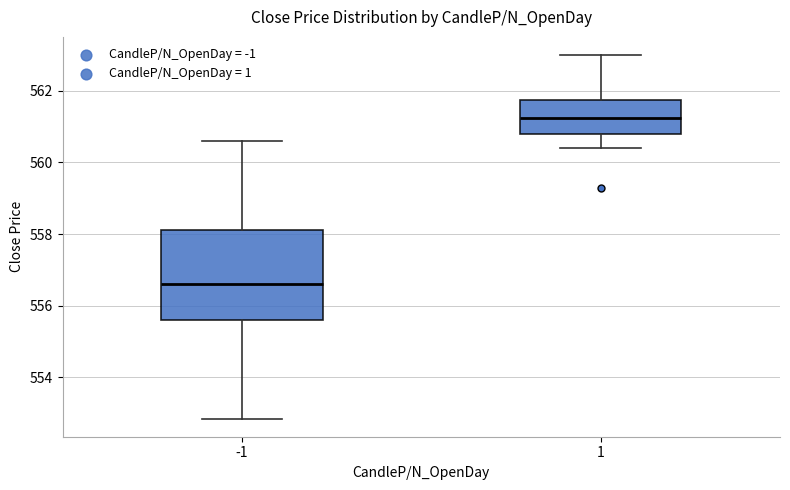

Where is the upper edge of the box at x = -1 on the y-axis? The values are not printed on the chart, so give them approximately, as read against the axis.

558.2